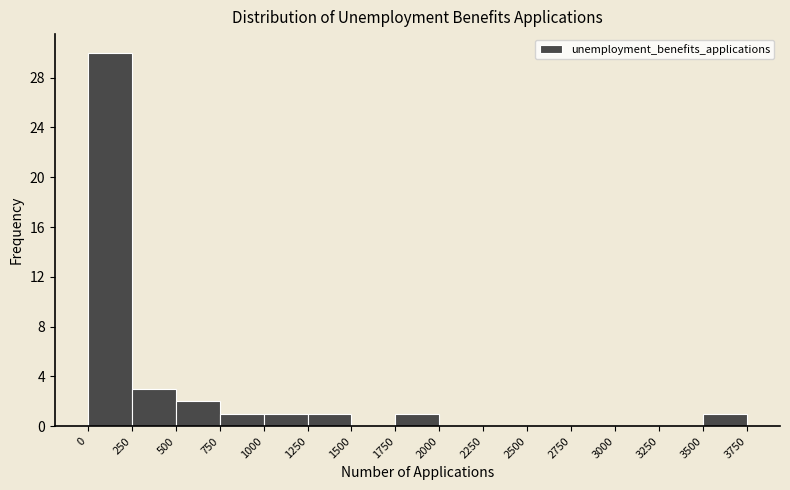

Reading left to right, list every bar in this chart as the range it spans on the x-axis followed by its height. The values are not printed on the chart, so give them approximately, as read against the axis.

0 to 250: 30
250 to 500: 3
500 to 750: 2
750 to 1000: 1
1000 to 1250: 1
1250 to 1500: 1
1500 to 1750: 0
1750 to 2000: 1
2000 to 2250: 0
2250 to 2500: 0
2500 to 2750: 0
2750 to 3000: 0
3000 to 3250: 0
3250 to 3500: 0
3500 to 3750: 1